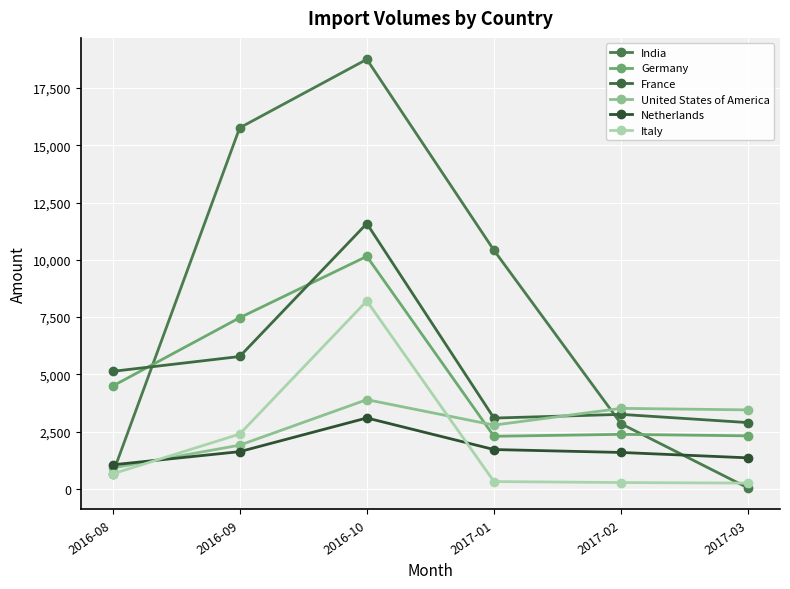

Reading left to right, extract all data points from this chart.

India: 652	15760	18748	10416	2844	40
Germany: 4488	7472	10151	2299	2383	2318
France: 5131	5780	11582	3093	3255	2895
United States of America: 915	1911	3897	2787	3517	3450
Netherlands: 1053	1628	3098	1720	1593	1357
Italy: 658	2396	8206	322	280	255